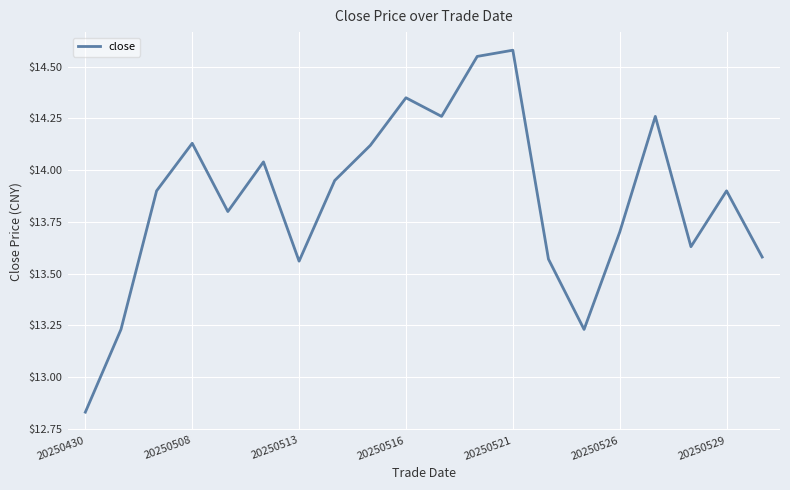

What is the sum of all values?

277.2